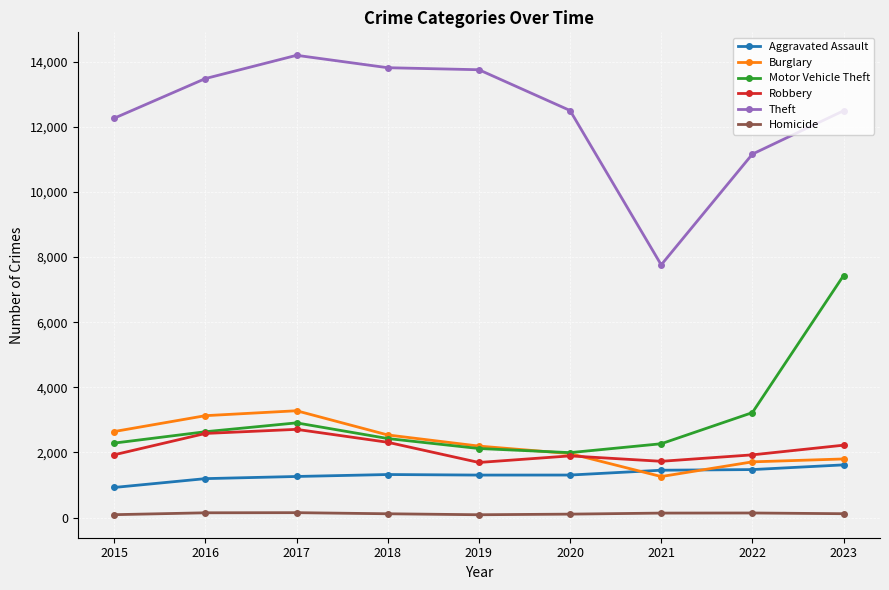

What is the sum of the Theft values at 2015 and 2023?

24752